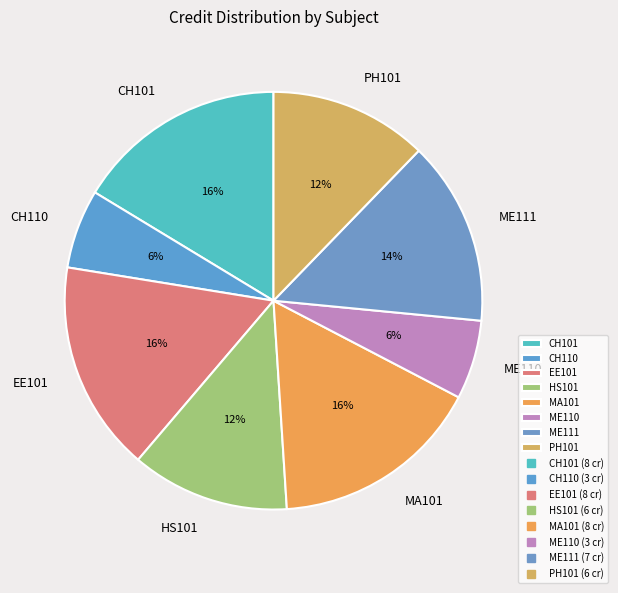

Is HS101 the majority of the pie?

No